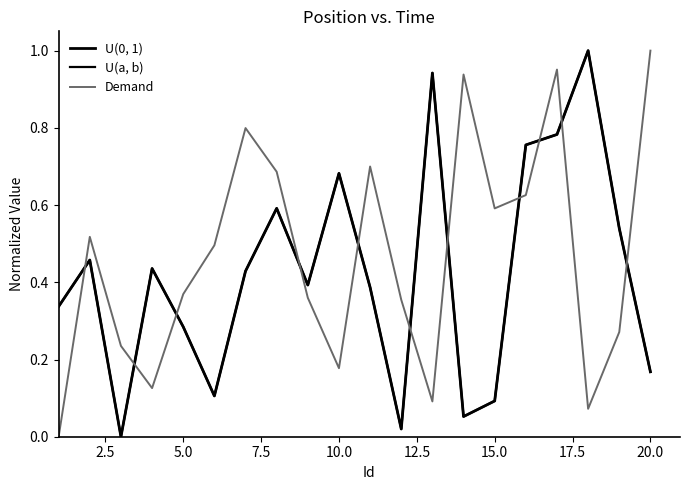

Is this an area chart (filled region under the line)?

No